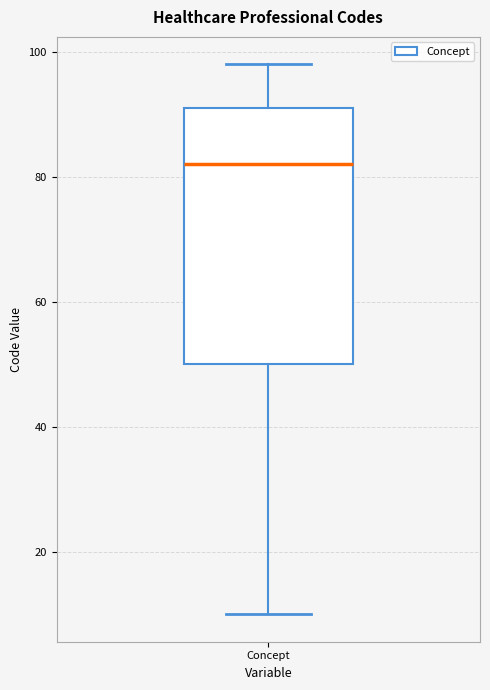

Where does the median line of the box for Concept sit on the y-axis? The values are not printed on the chart, so give them approximately, as read against the axis.

82